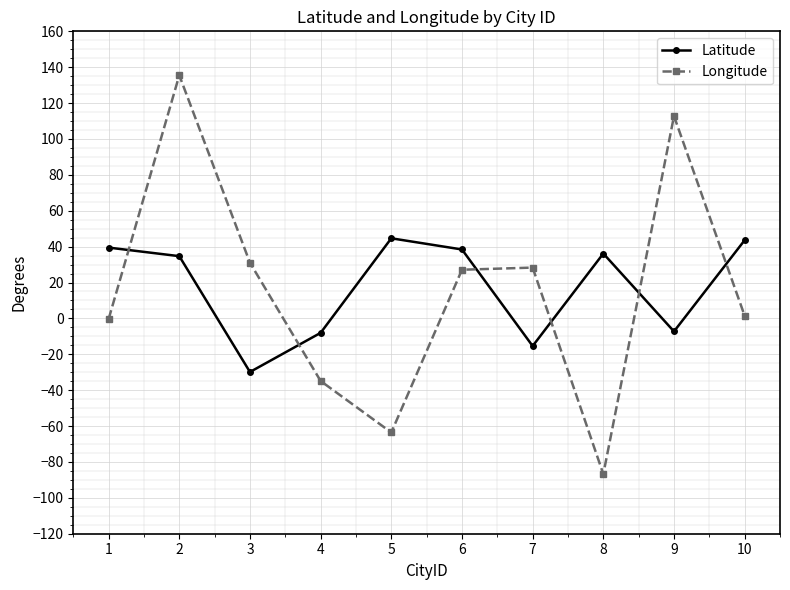

At which category does Longitude reach its first local peak?

2